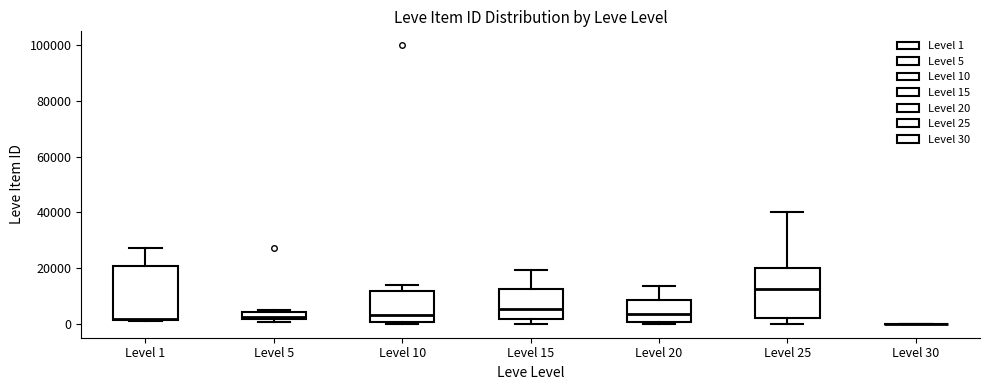

Where is the upper edge of the box for Level 5 on the y-axis? The values are not printed on the chart, so give them approximately, as read against the axis.

4000